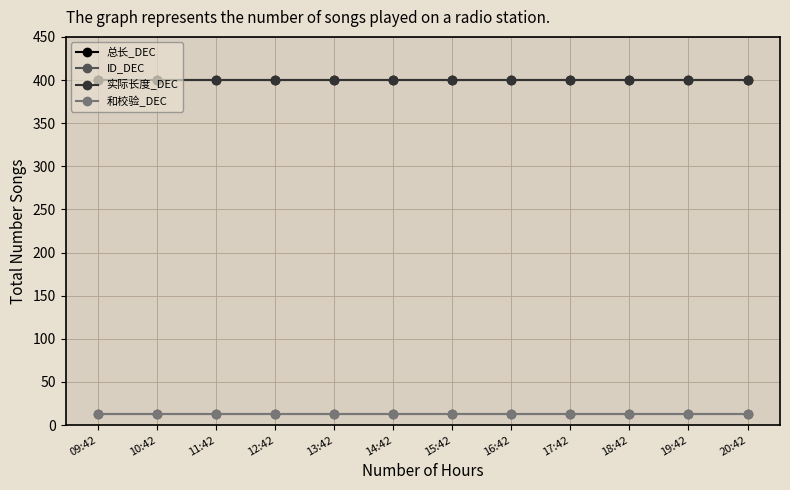

Does the chart display data point markers on the line(s)?

Yes